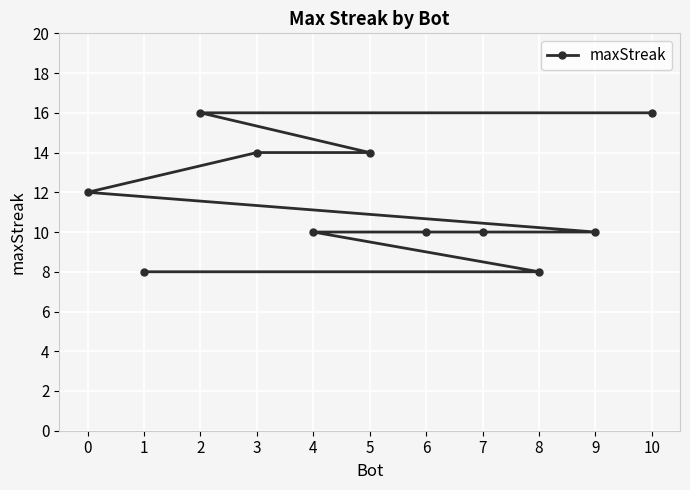

What is the change in value from 7 to 1?

-2